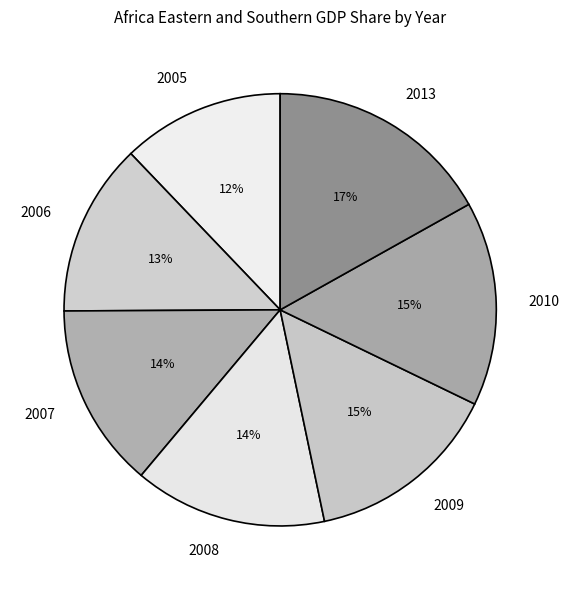

How many segments does this pie chart have?

7